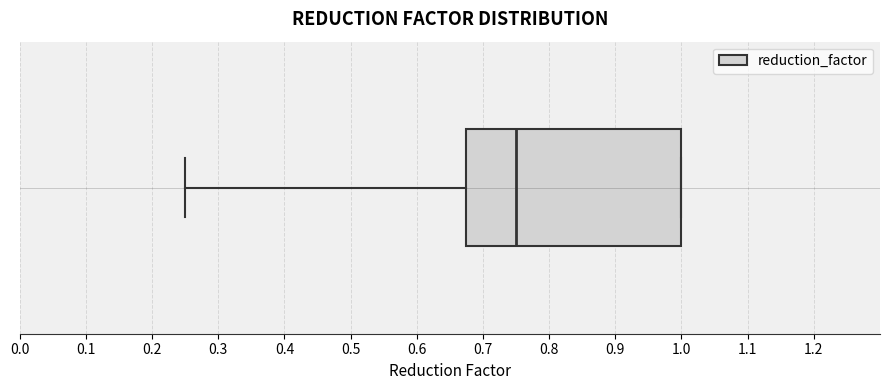

Read this box plot against the x-axis: the position of the median line, the range covered by the box, and the ends of both whiskers. The values are not printed on the chart, so give them approximately, as read against the axis.

median 0.75, box 0.68 to 1.00, whiskers 0.25 to 1.00